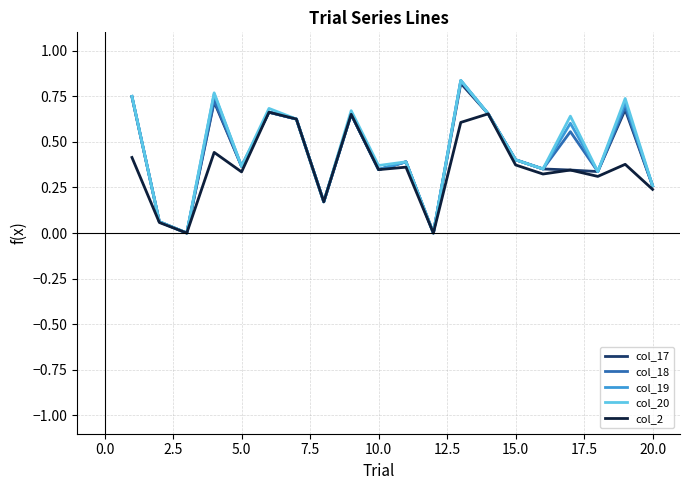

Which series has the largest range (max minus min)?

col_20